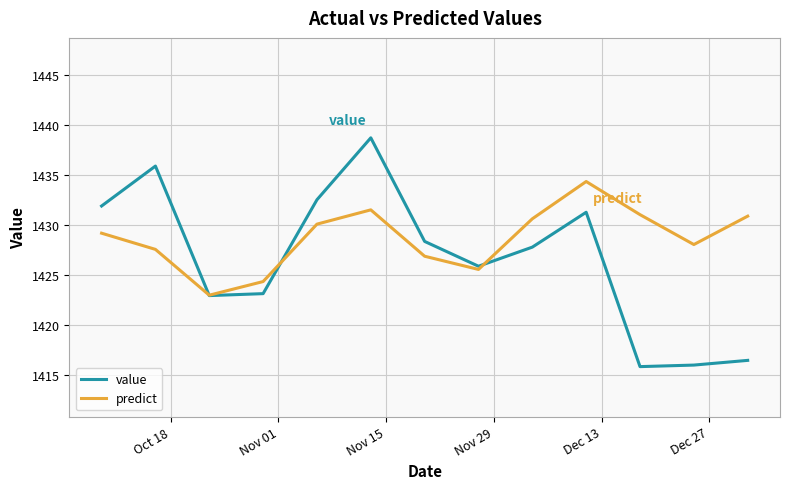

What is the sum of all predict values?

18573.3